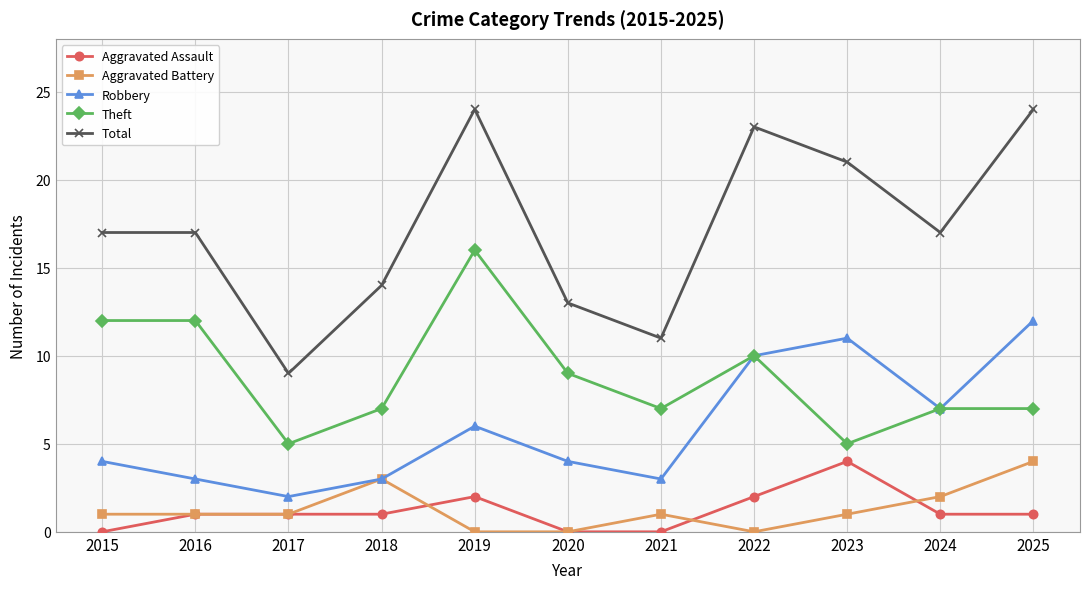

How many data points does each series have?

11